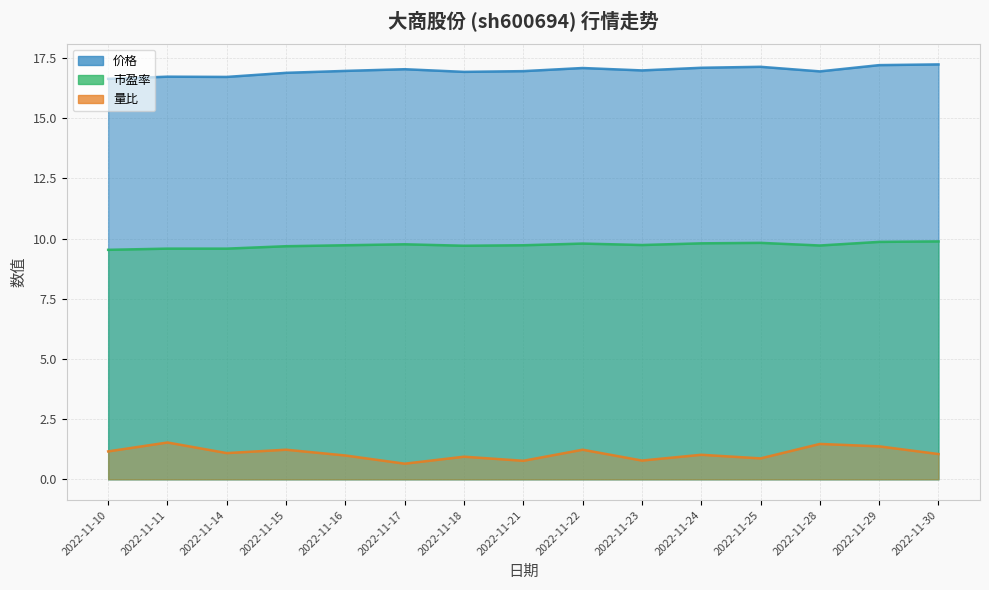

The value of 价格 at 2022-11-18 is 9.2. True or false?

False